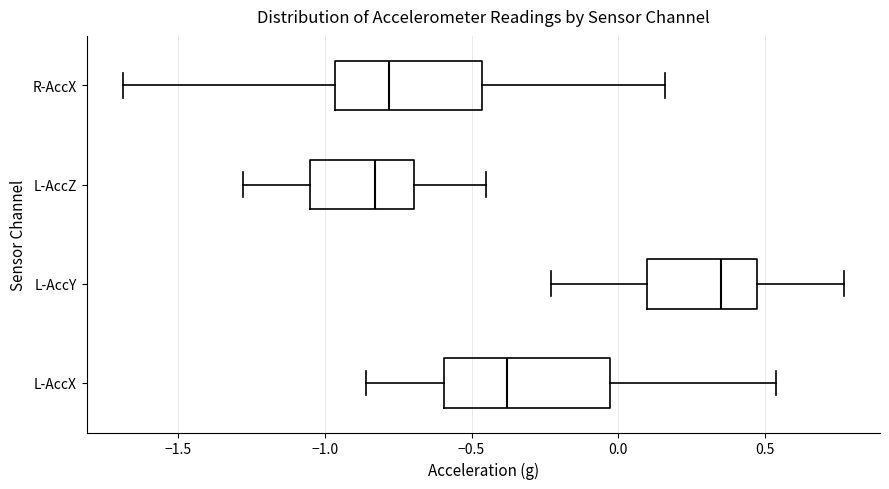

Reading bottom to top, read every box against the x-axis: the position of its median line, the range the box covers, and the ends of its whiskers. The values are not printed on the chart, so give them approximately, as read against the axis.

L-AccX: median -0.40, box -0.60 to -0.05, whiskers -0.85 to 0.55
L-AccY: median 0.35, box 0.10 to 0.50, whiskers -0.25 to 0.75
L-AccZ: median -0.85, box -1.05 to -0.70, whiskers -1.30 to -0.45
R-AccX: median -0.80, box -0.95 to -0.45, whiskers -1.70 to 0.15